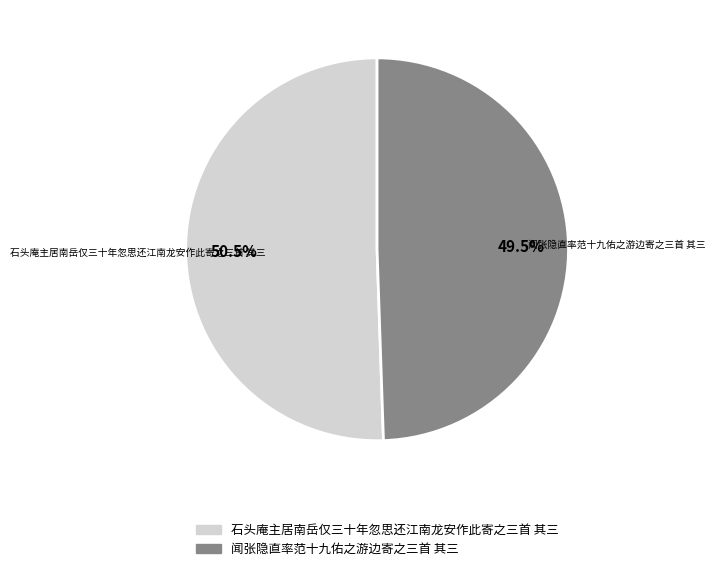

To the nearest percent, what is the average slice percentage?

50%